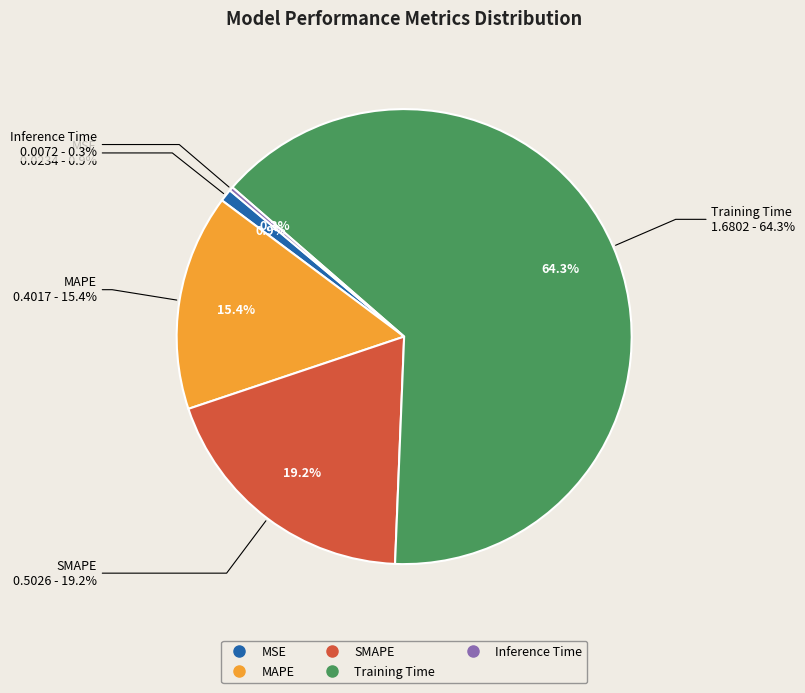

To the nearest percent, what is the difference between the MAPE and Training Time slice percentages?

49%